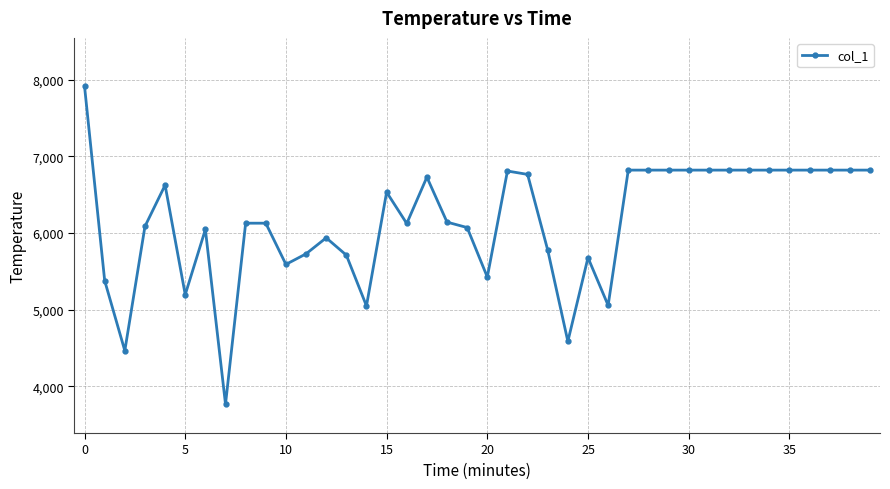

What is the value of the 40th point from the left?

6821